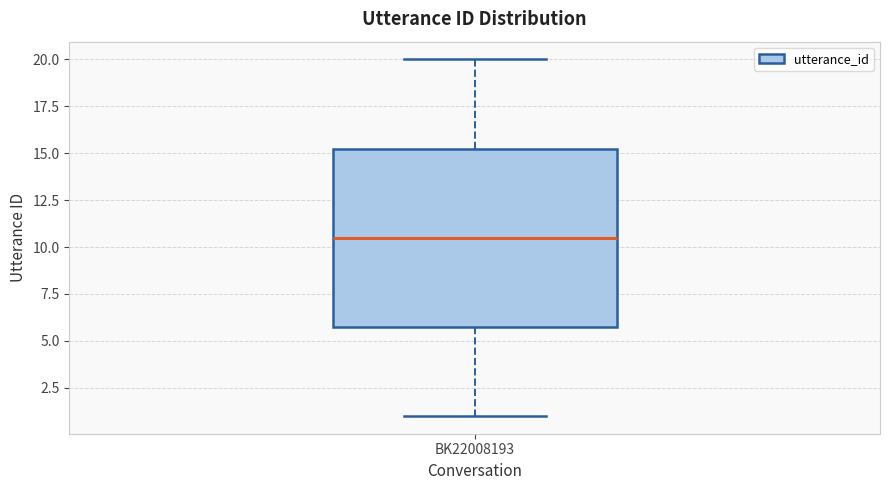

Transcribe this box plot: give where the median line is, the range the box spans, and where the two whiskers end, as read against the y-axis. The values are not printed on the chart, so give them approximately, as read against the axis.

median 10.5, box 6.0 to 15.5, whiskers 1.0 to 20.0